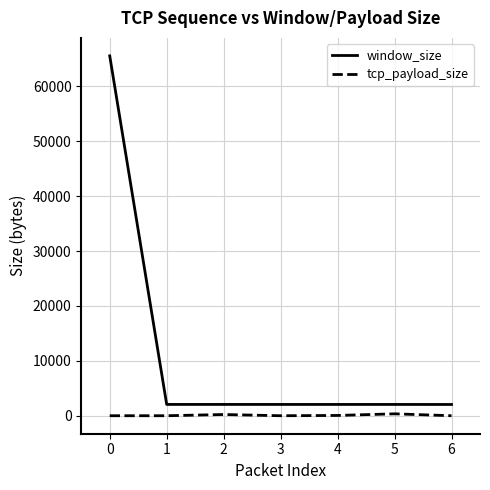

Rank the series by their average value, from lowest to highest.

tcp_payload_size, window_size